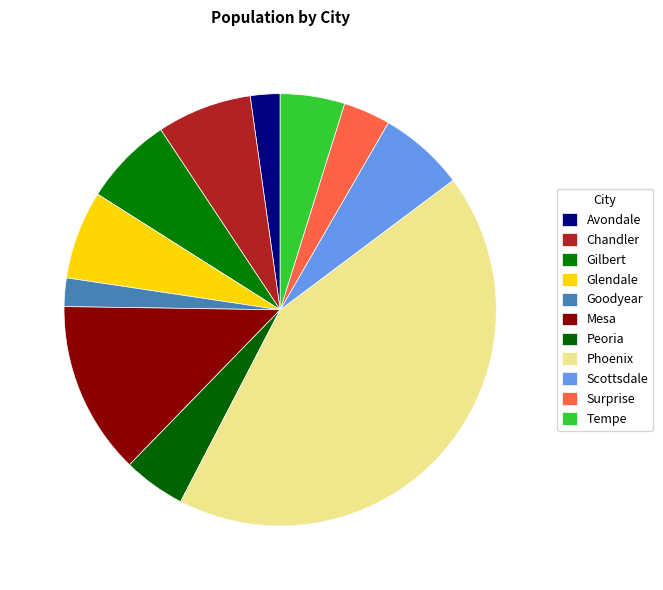

To the nearest percent, what is the difference between the Glendale and Peoria slice percentages?

2%